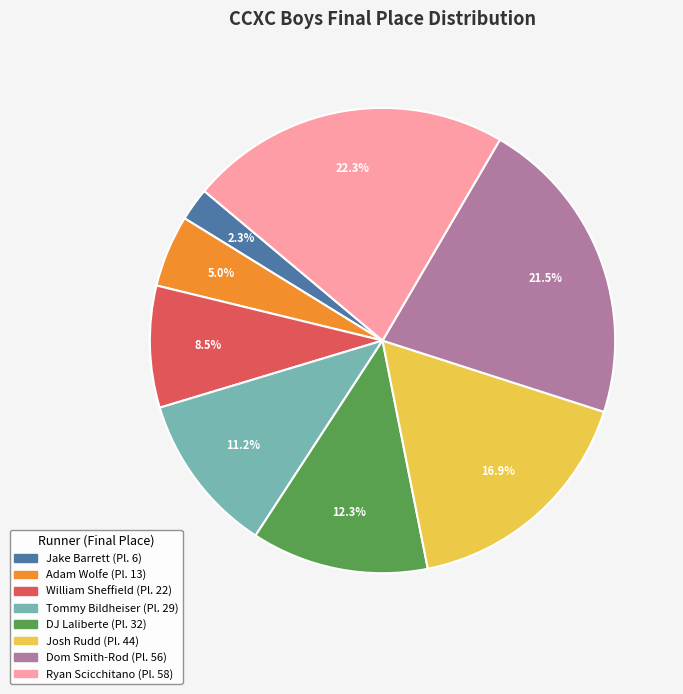

What is the ratio of the value at Adam Wolfe to the value at DJ Laliberte?

0.4